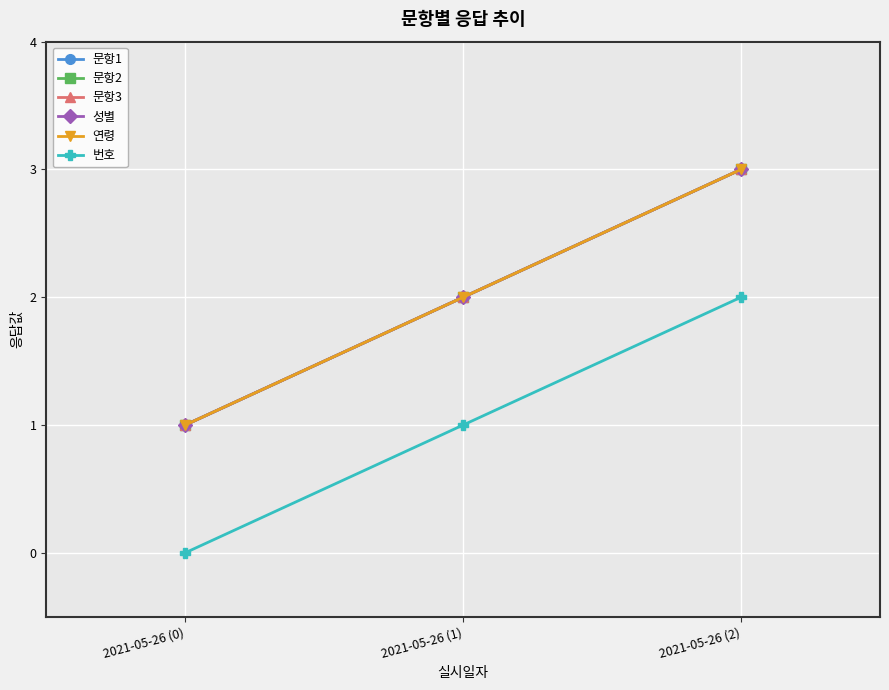

Is this an area chart (filled region under the line)?

No